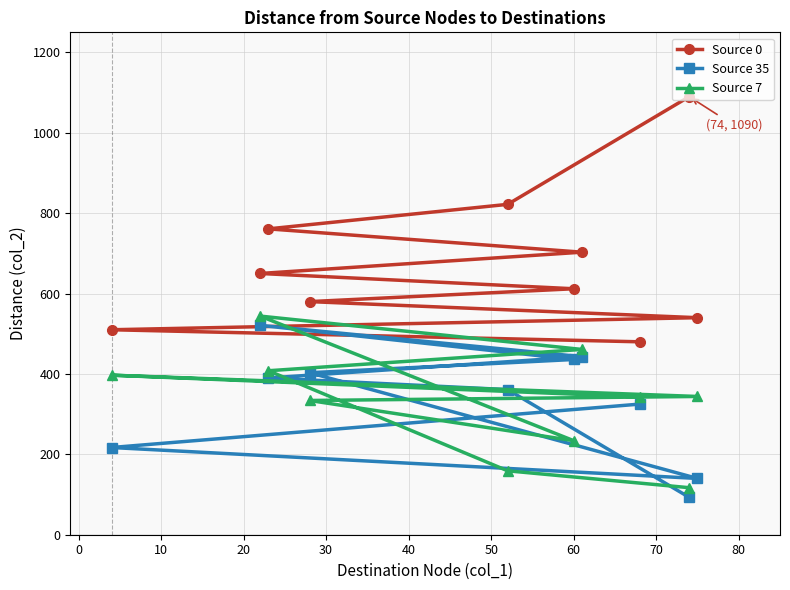

Which series has the largest range (max minus min)?

Source 0